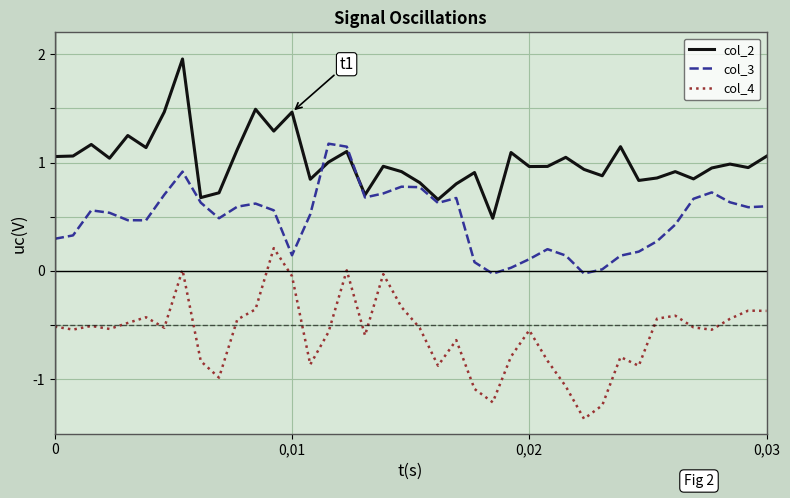

List the series in order of their overall mean, lowest first.

col_4, col_3, col_2